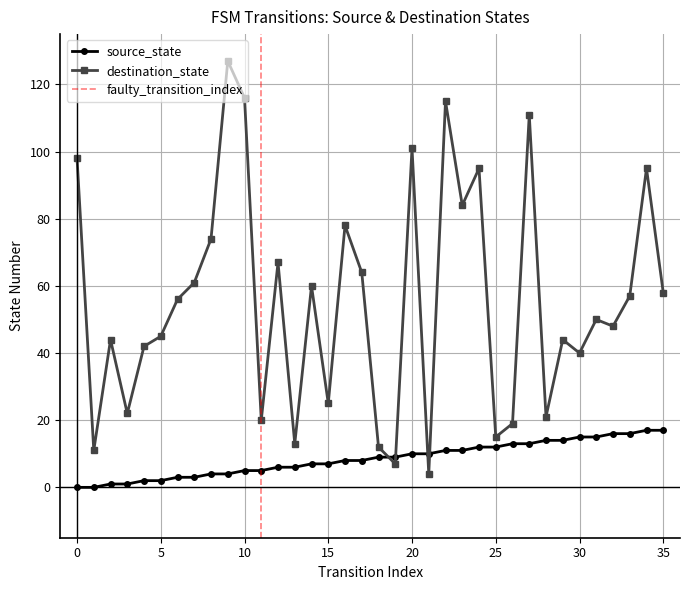

The destination_state series shows 13 at 13. True or false?

True